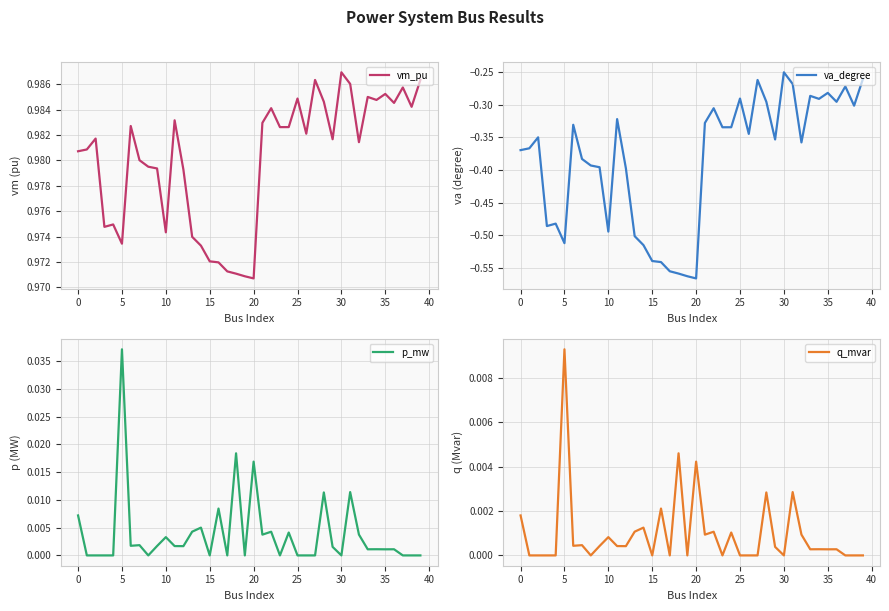

True or false: vm_pu and p_mw intersect in this chart.

False